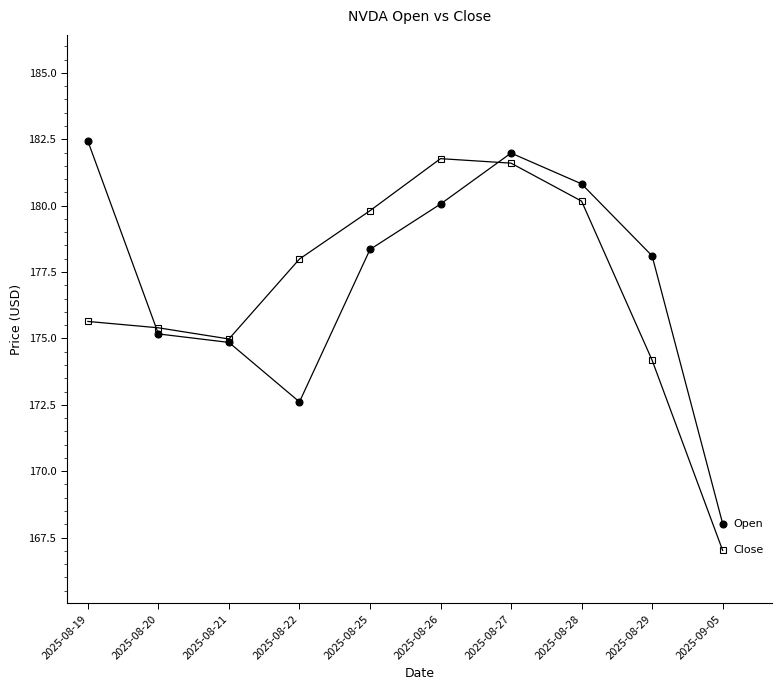

What is the total value across all series at 2025-08-22?

350.6